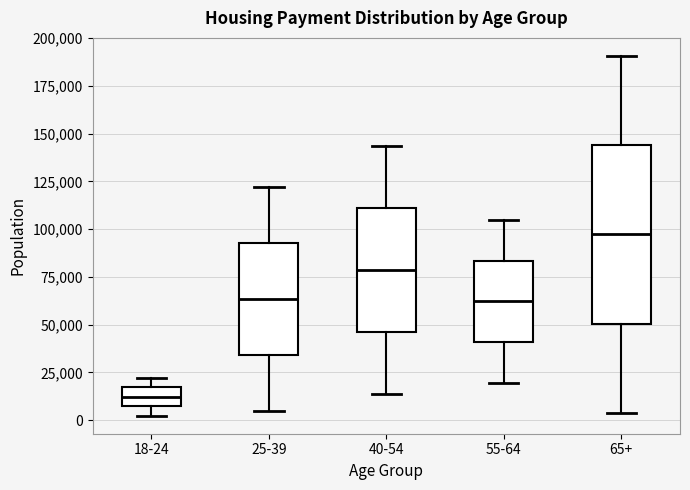

Where is the lower edge of the box for 55-64 on the y-axis? The values are not printed on the chart, so give them approximately, as read against the axis.

40000